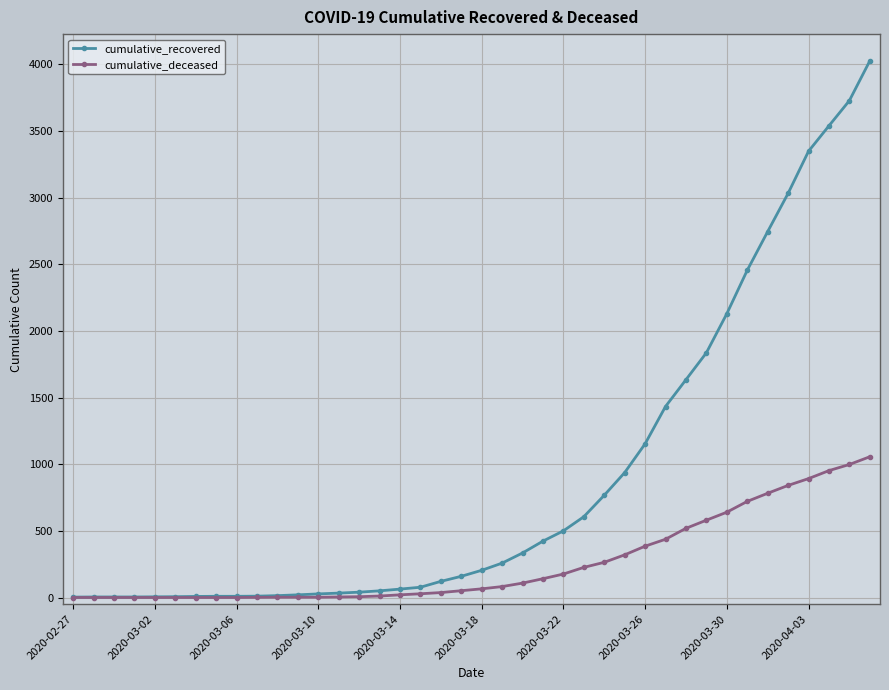

What is the highest value of the cumulative_recovered series?

4026